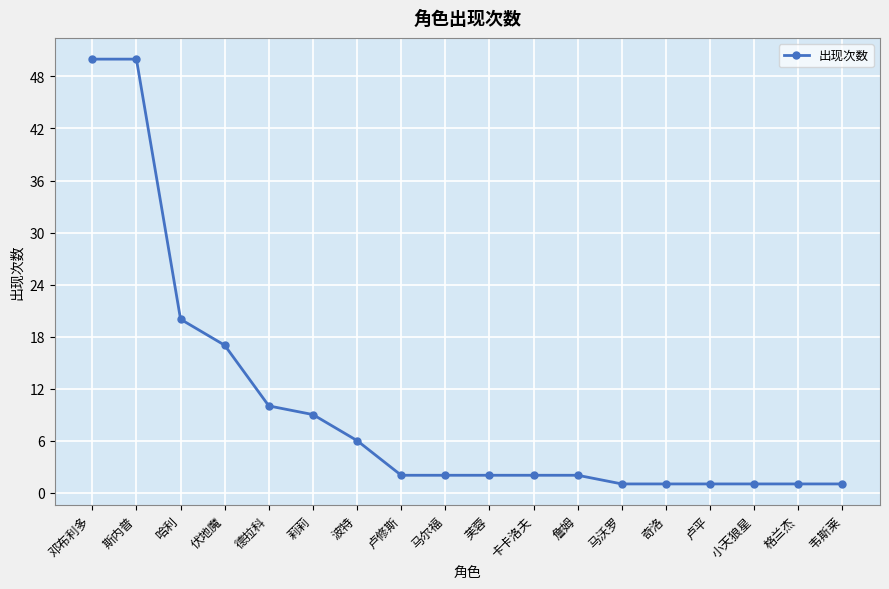

How many categories are shown in the chart?

18